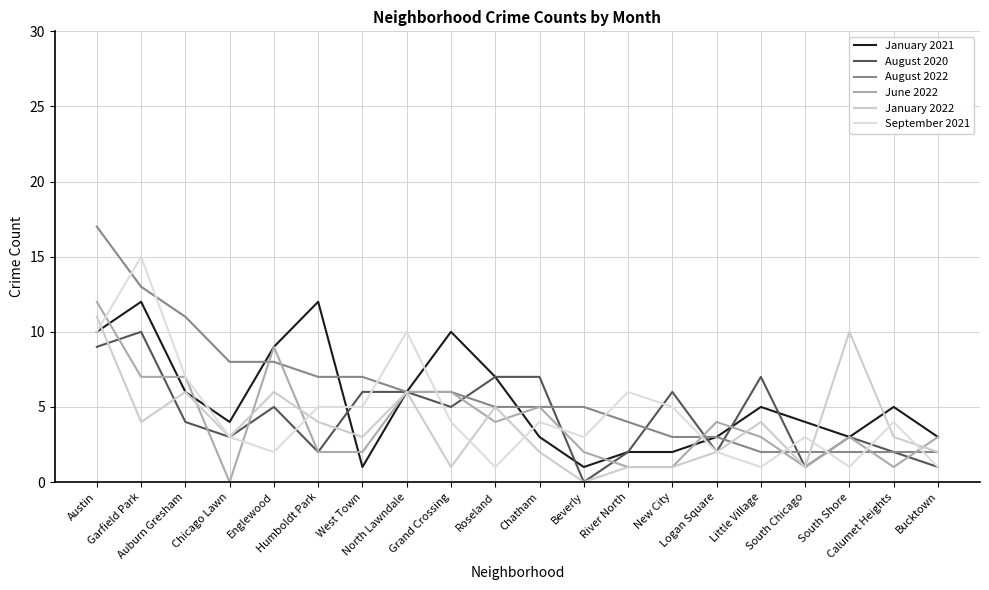

What position from the left is River North?

13